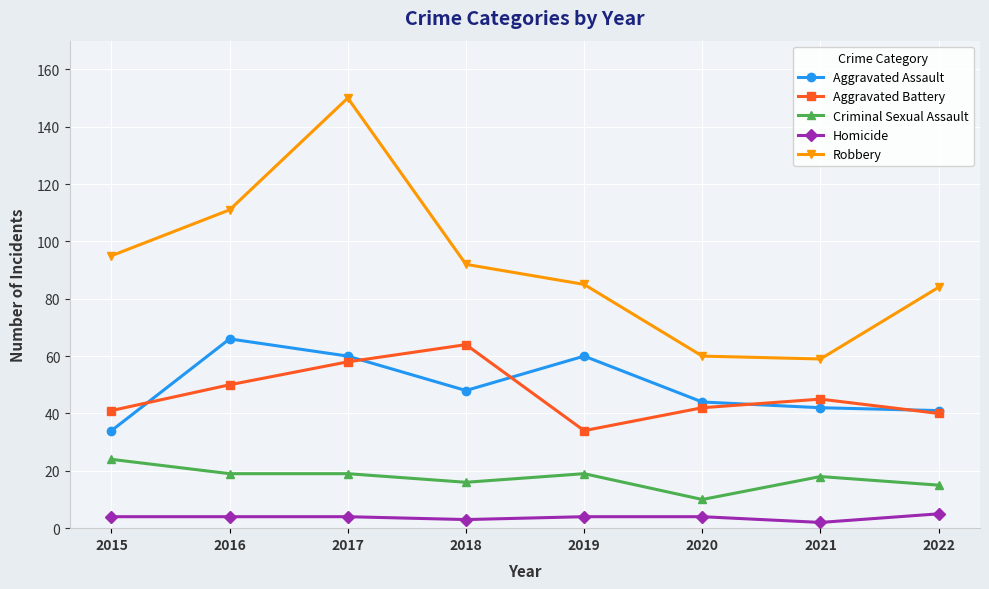

Which series has the widest spread of values?

Robbery